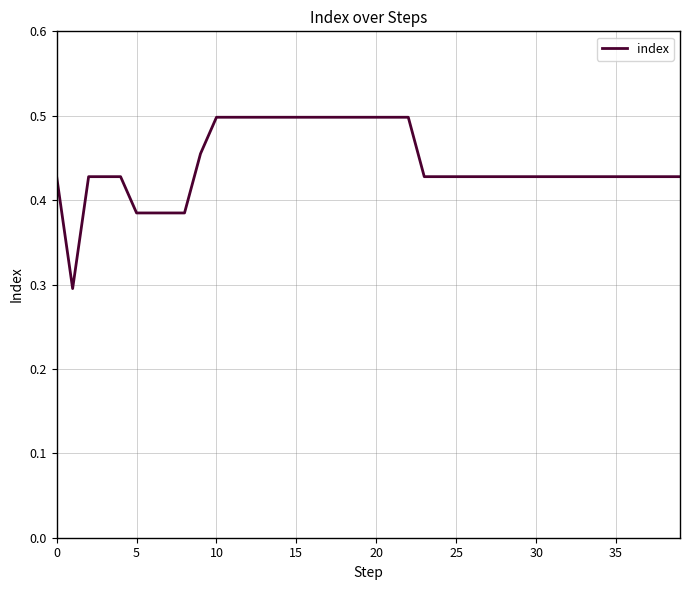

What is the sum of all values?

17.7